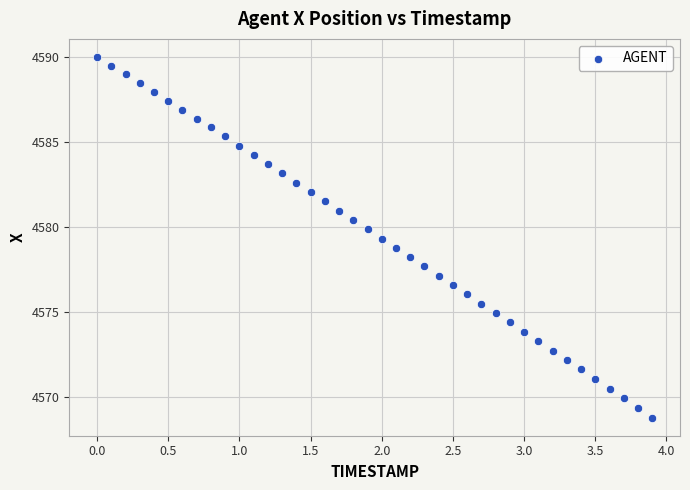

What is the range of X values (max minus min)?

3.9